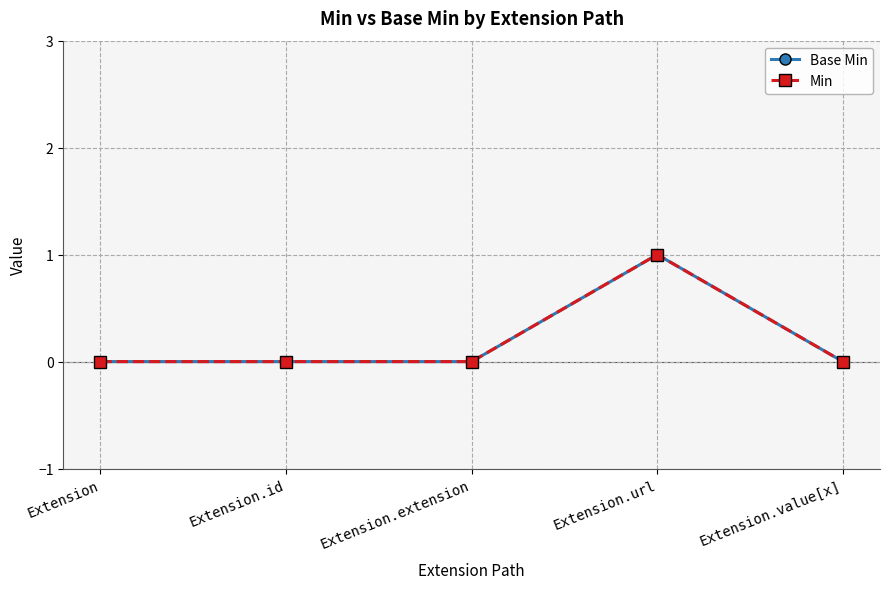

Reading right to left, list all the values displayed in this chart.

Base Min: Extension.value[x]=0	Extension.url=1	Extension.extension=0	Extension.id=0	Extension=0
Min: Extension.value[x]=0	Extension.url=1	Extension.extension=0	Extension.id=0	Extension=0